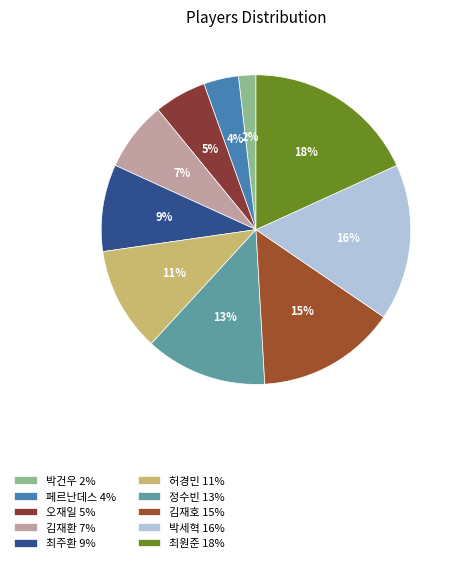

Is there any slice that represents more than half of the pie?

No